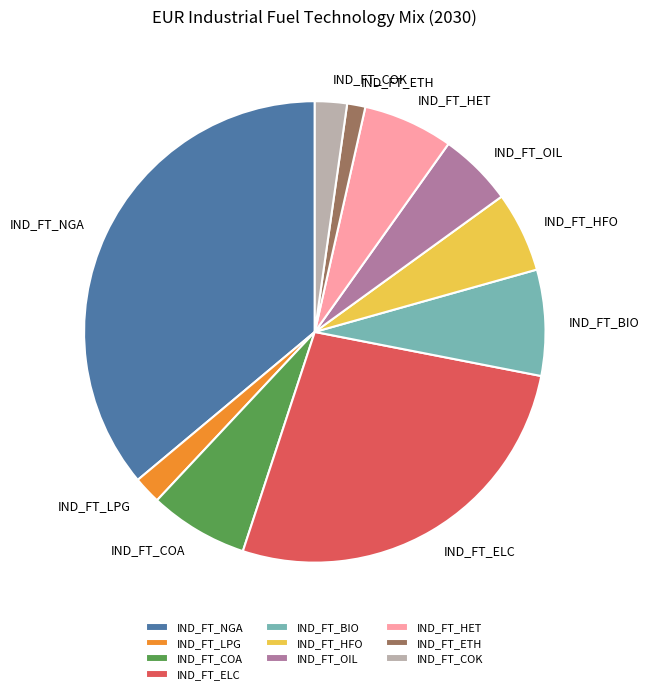

Which has a higher value, IND_FT_HET or IND_FT_BIO?

IND_FT_BIO